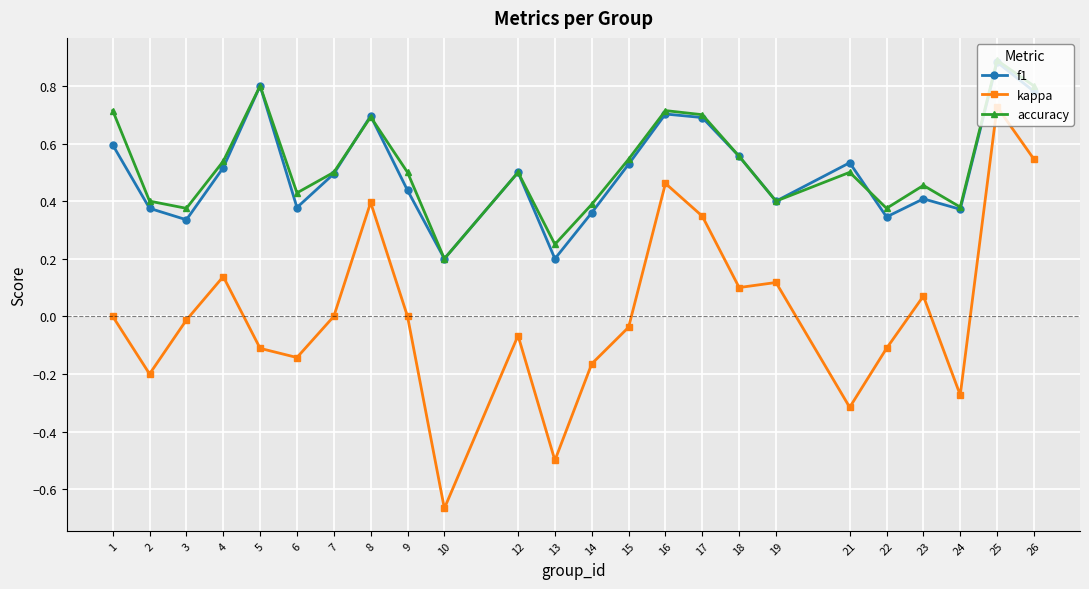

Does the chart have visible grid lines?

Yes